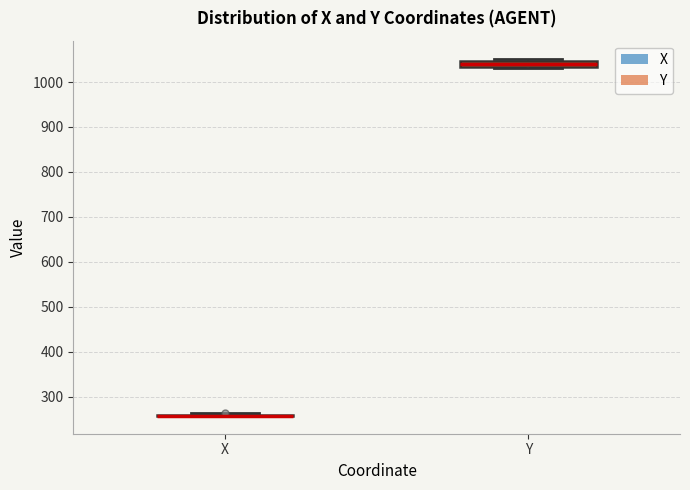

Where does the median line of the box for Y sit on the y-axis? The values are not printed on the chart, so give them approximately, as read against the axis.

1040